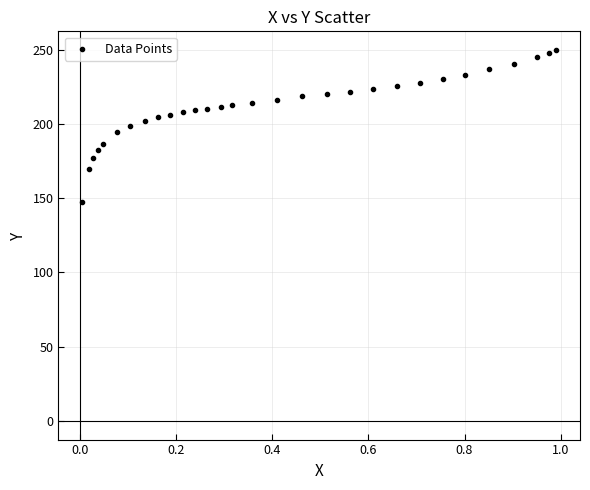

What is the range of Y values (max minus min)?

102.4